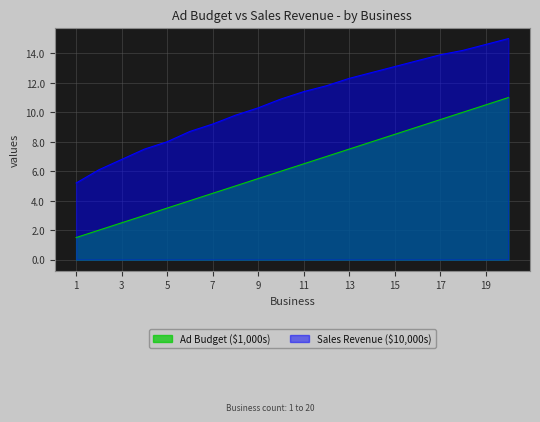

What is the total value across all series at 16?

22.5